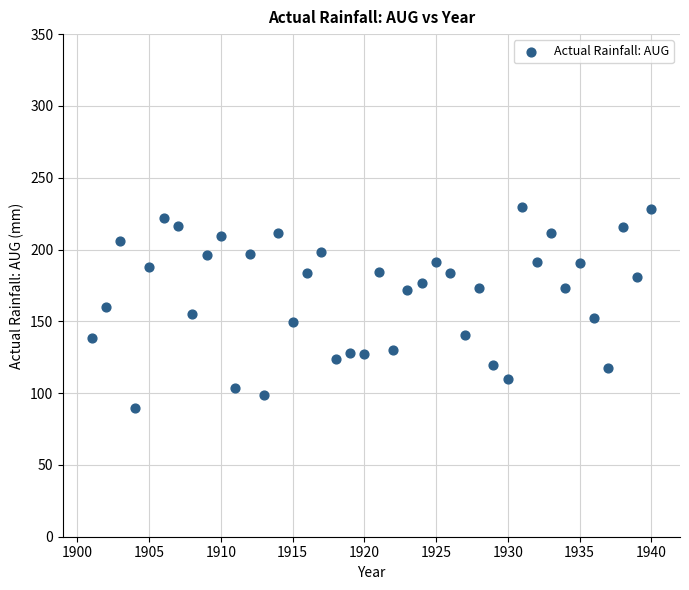

What is the range of Y values (max minus min)?

140.3